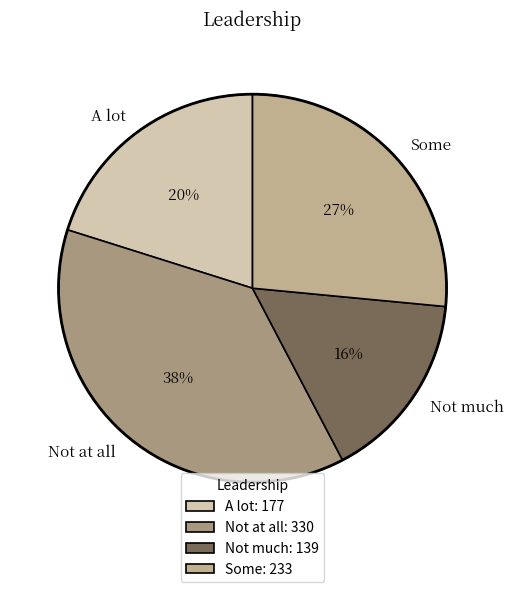

To the nearest percent, what percentage of the pie is Some?

27%